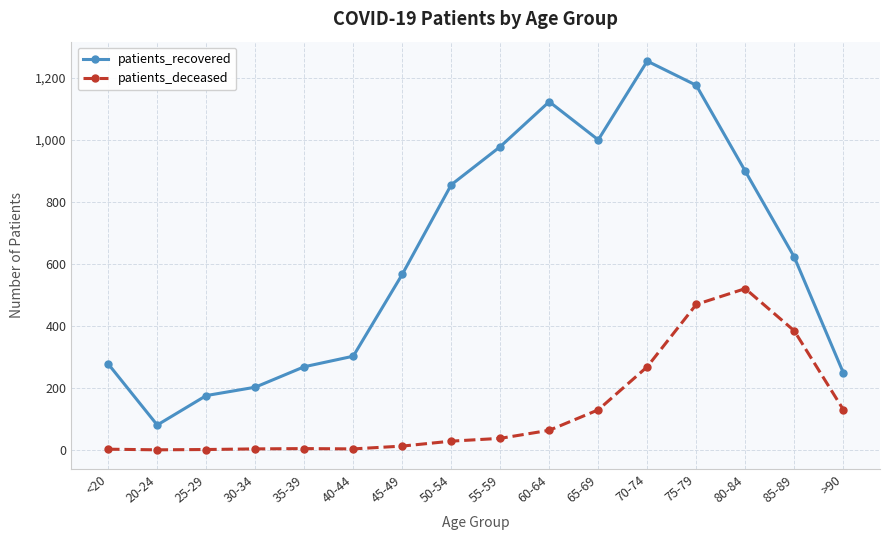

What is the maximum value for patients_recovered?

1254